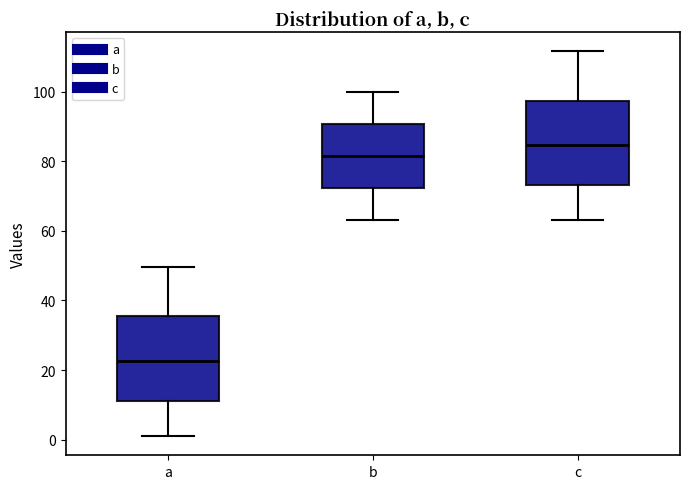

Reading left to right, read every box against the y-axis: the position of its median line, the range the box covers, and the ends of its whiskers. The values are not printed on the chart, so give them approximately, as read against the axis.

a: median 22, box 12 to 36, whiskers 2 to 50
b: median 82, box 72 to 90, whiskers 64 to 100
c: median 84, box 74 to 98, whiskers 64 to 112